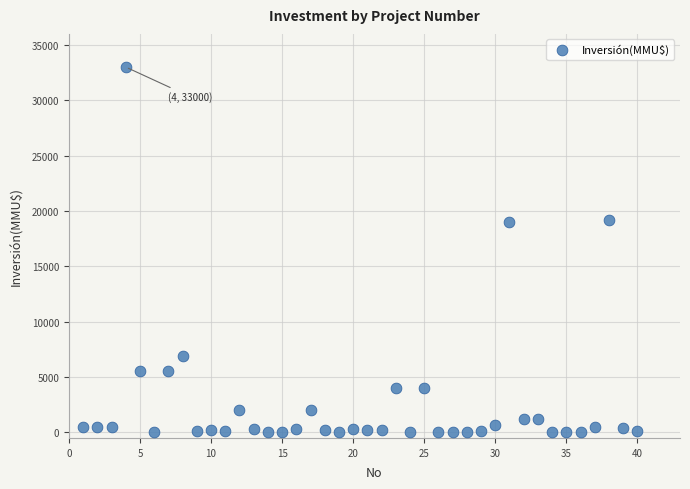

What is the range of X values (max minus min)?

39